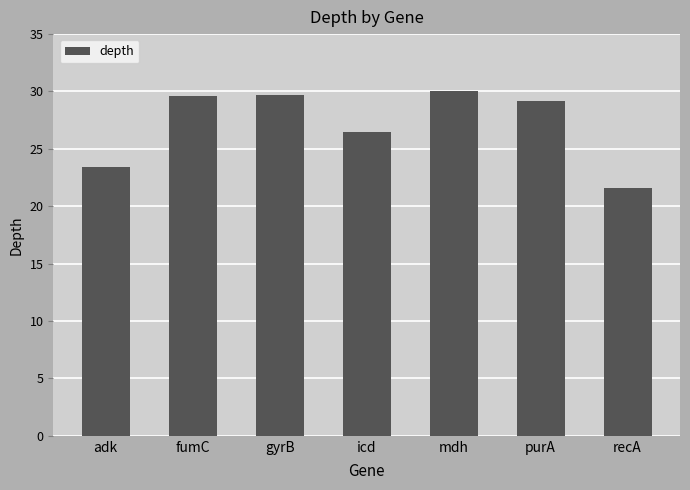

What is the sum of all values?

190.0